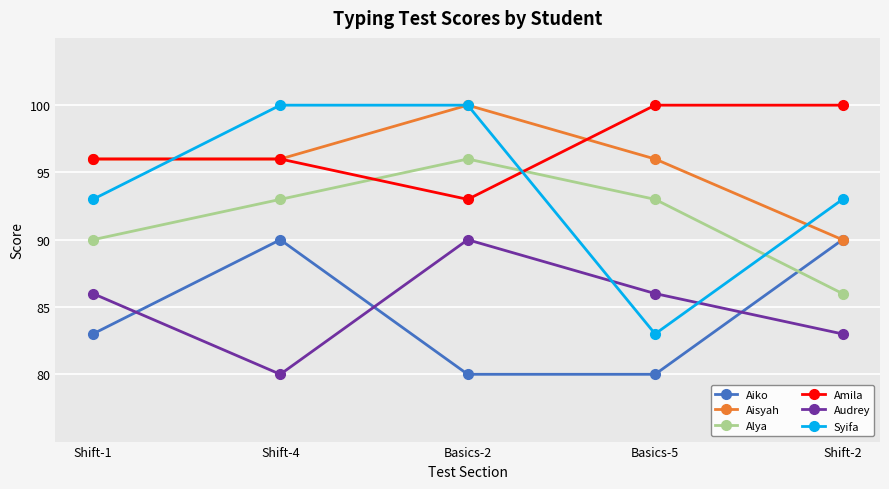

What is the sum of the Amila values at Shift-4 and Shift-2?

196